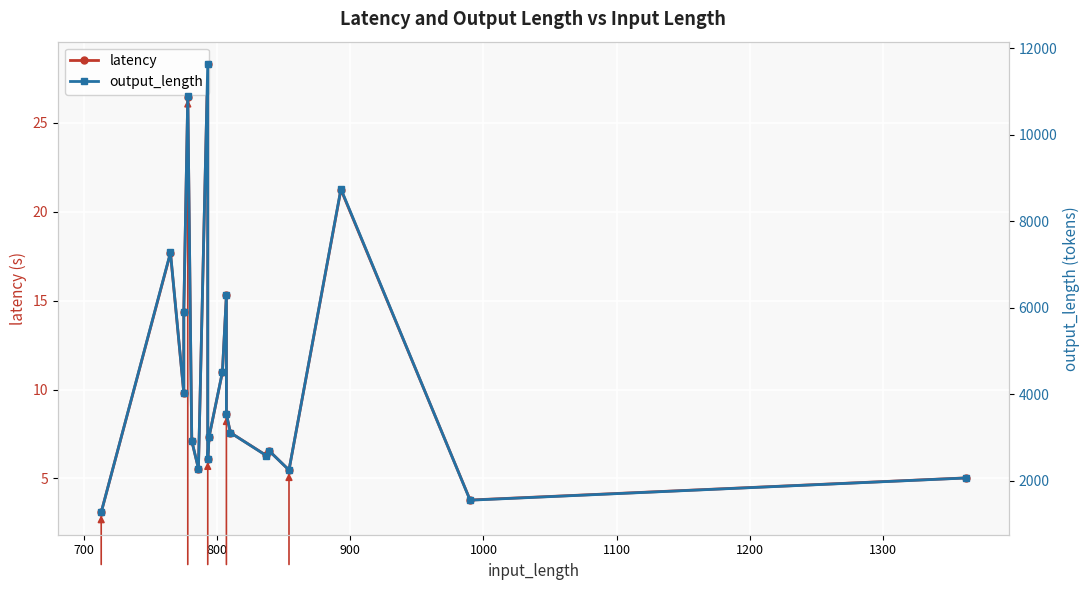

Reading left to right, list all the values displayed in this chart.

latency: 3.1	17.7	9.8	14.4	26.5	7.1	5.5	28.3	6.1	7.3	11.0	15.3	8.6	7.6	6.3	6.6	5.5	21.2	3.8	5.0
output_length: 1274.0	7282.0	4037.0	5901.0	10903.0	2926.0	2286.0	11637.0	2509.0	3022.0	4520.0	6295.0	3544.0	3116.0	2584.0	2697.0	2252.0	8750.0	1554.0	2067.0